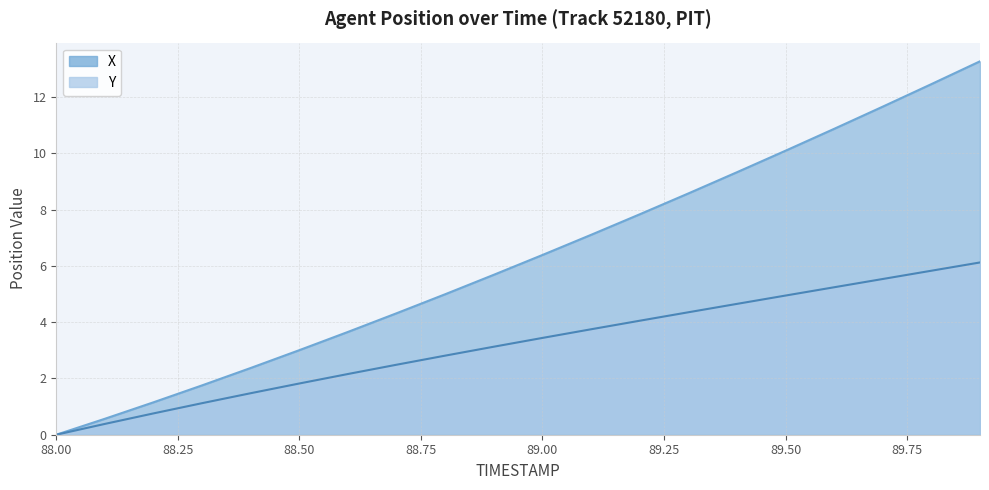

At 89.9, list the series in order from smallest to largest.

Y, X